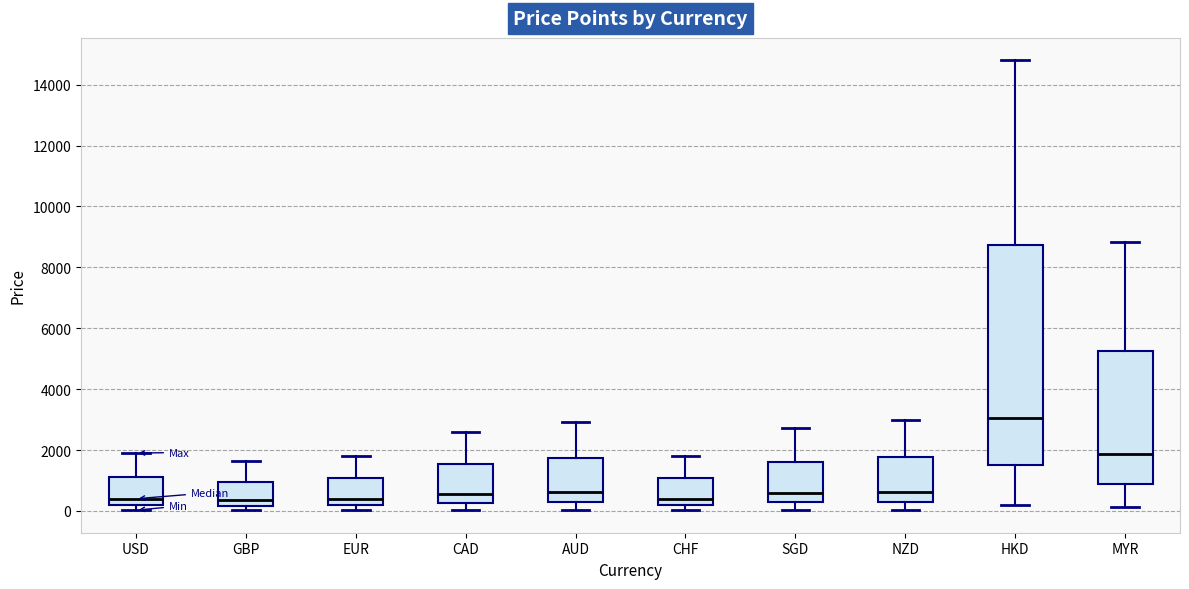

Which box is the tallest, from its lower edge to its upper edge?

HKD